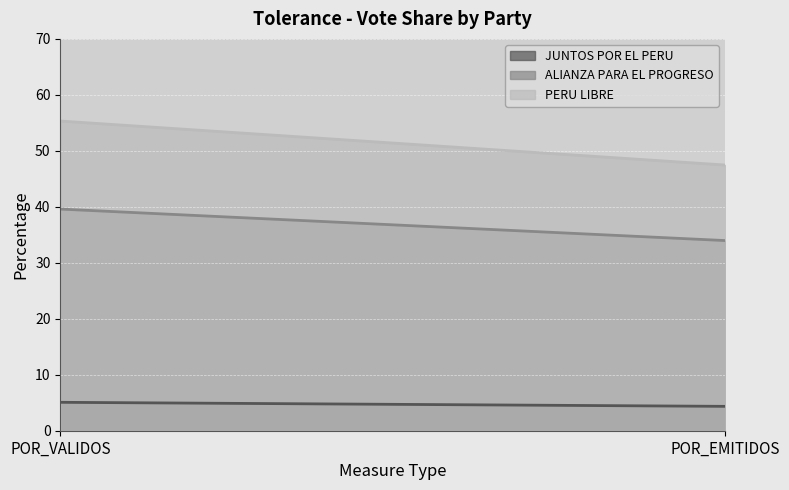

At how many categories does at least one series exceed 29?

2